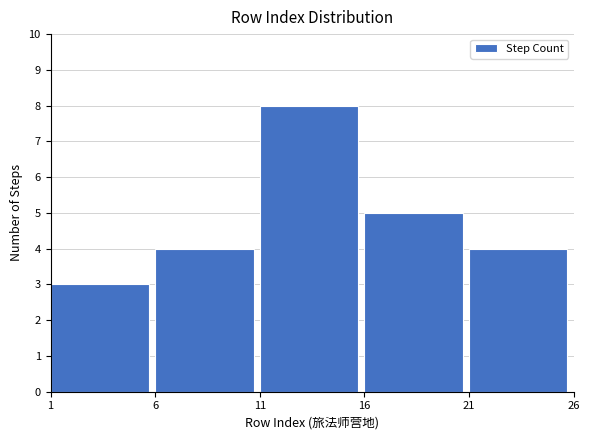

Reading left to right, what are all the values shown in this chart?

1=3	6=4	11=8	16=5	21=4